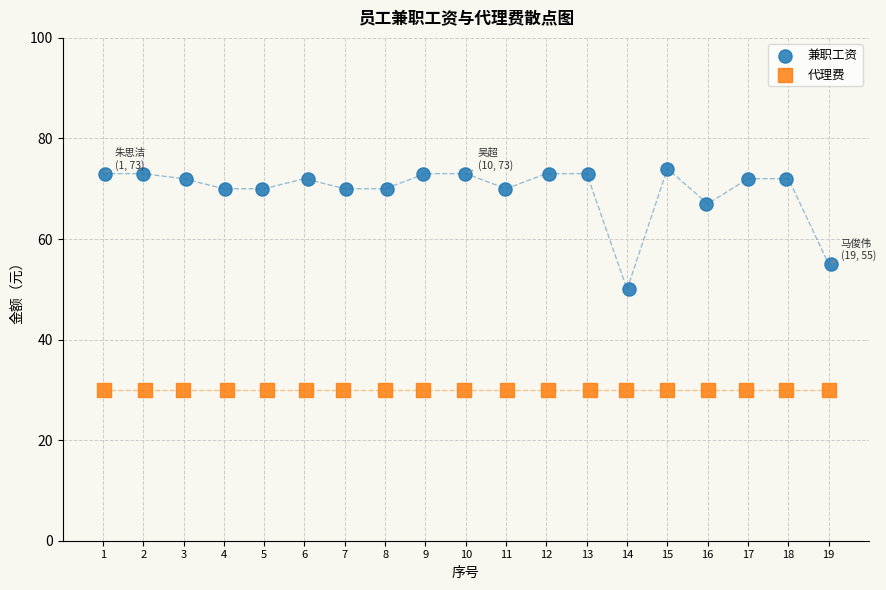

Which series reaches the maximum Y coordinate?

兼职工资